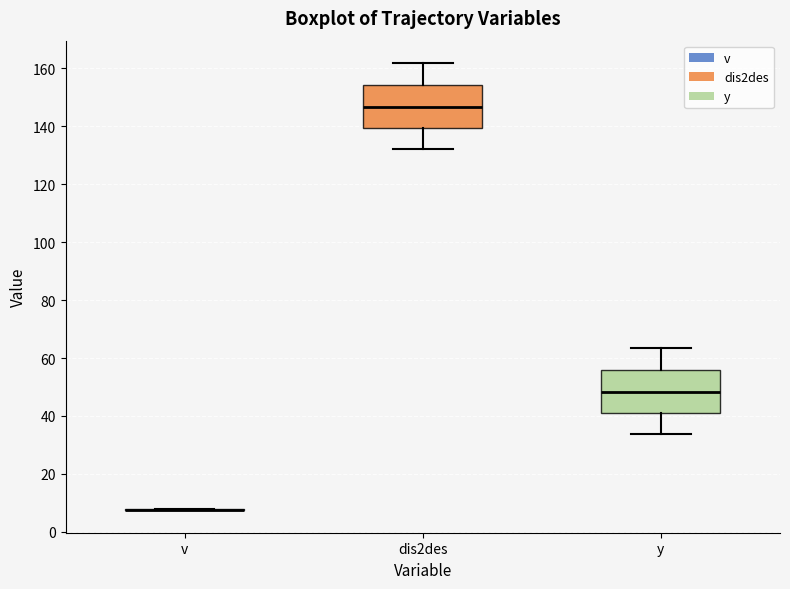

Reading left to right, read every box against the y-axis: the position of its median line, the range the box covers, and the ends of its whiskers. The values are not printed on the chart, so give them approximately, as read against the axis.

v: box collapsed to a line at 8, whiskers 8 to 8
dis2des: median 146, box 140 to 154, whiskers 132 to 162
y: median 48, box 40 to 56, whiskers 34 to 64